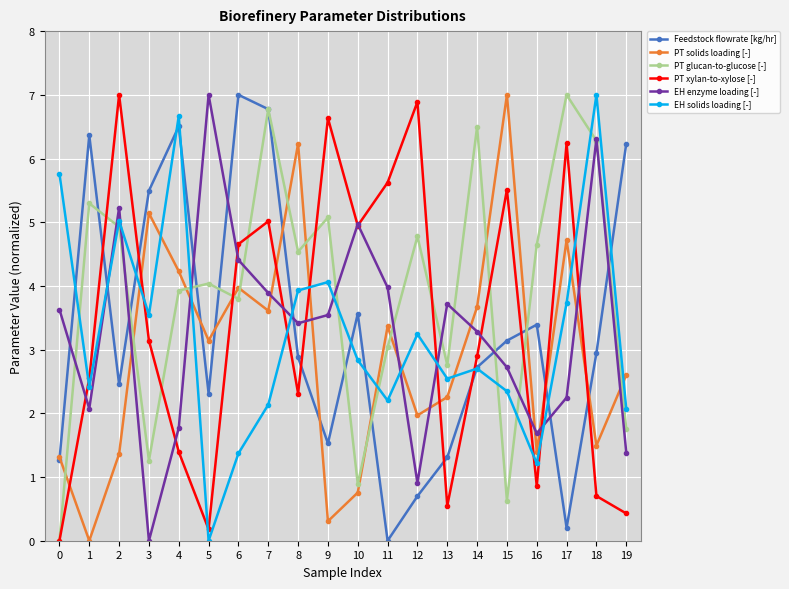

Does the chart display data point markers on the line(s)?

Yes